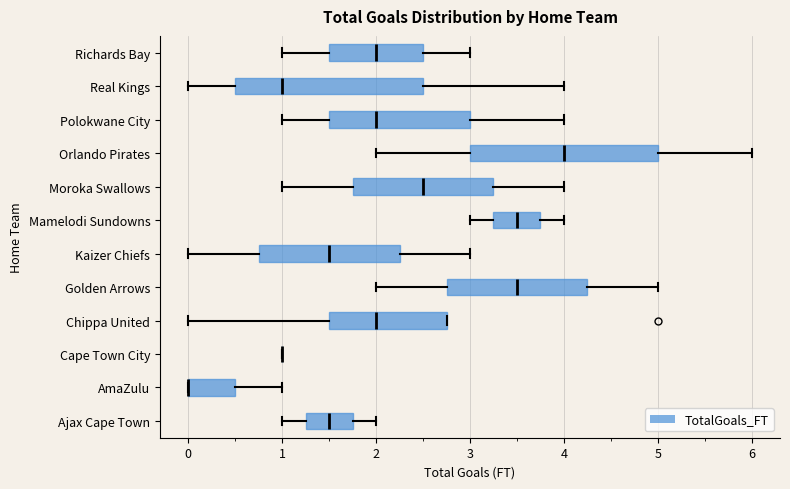

Reading bottom to top, read every box against the x-axis: the position of its median line, the range the box covers, and the ends of its whiskers. The values are not printed on the chart, so give them approximately, as read against the axis.

Ajax Cape Town: median 1.5, box 1.3 to 1.8, whiskers 1.0 to 2.0
AmaZulu: median 0.0 (drawn on the box's left edge), box 0.0 to 0.5, whiskers 0.0 to 1.0
Cape Town City: box collapsed to a line at 1.0, whiskers 1.0 to 1.0
Chippa United: median 2.0, box 1.5 to 2.8, whiskers 0.0 to 2.8
Golden Arrows: median 3.5, box 2.8 to 4.3, whiskers 2.0 to 5.0
Kaizer Chiefs: median 1.5, box 0.8 to 2.3, whiskers 0.0 to 3.0
Mamelodi Sundowns: median 3.5, box 3.3 to 3.8, whiskers 3.0 to 4.0
Moroka Swallows: median 2.5, box 1.8 to 3.3, whiskers 1.0 to 4.0
Orlando Pirates: median 4.0, box 3.0 to 5.0, whiskers 2.0 to 6.0
Polokwane City: median 2.0, box 1.5 to 3.0, whiskers 1.0 to 4.0
Real Kings: median 1.0, box 0.5 to 2.5, whiskers 0.0 to 4.0
Richards Bay: median 2.0, box 1.5 to 2.5, whiskers 1.0 to 3.0